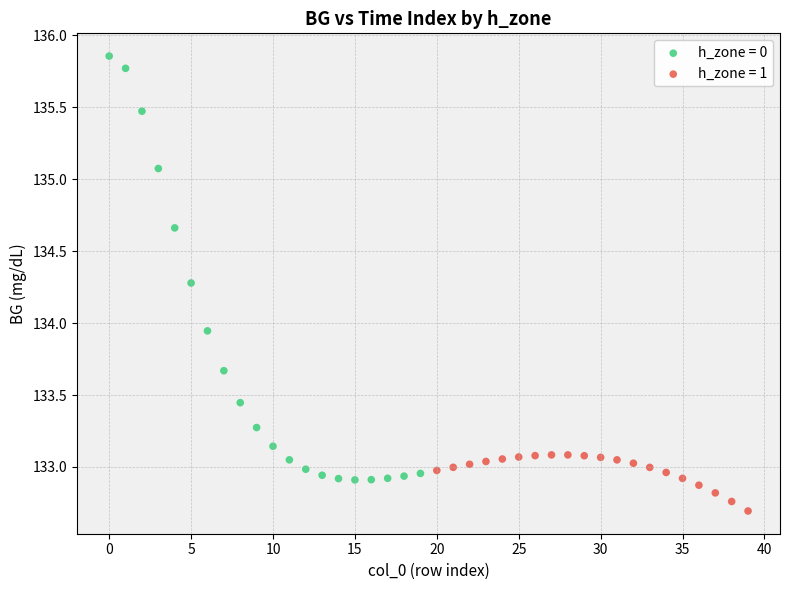

Which series contains the lowest Y value?

h_zone = 1